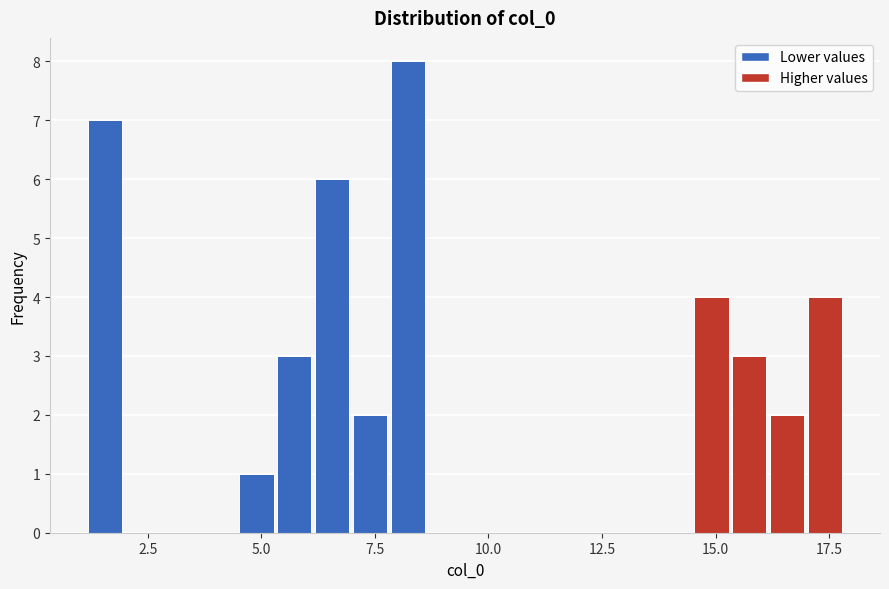

Around what value on the x-axis is the tallest bar? Give the approximate position of its centre, as read against the axis.

8.0